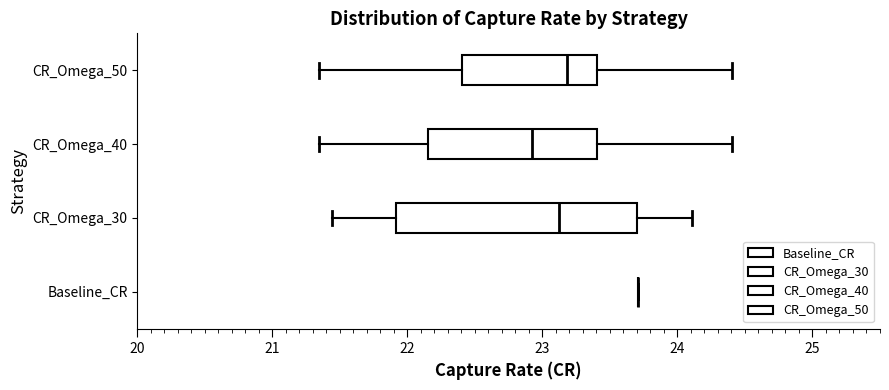

Comparing the boxes themselves (not the whiskers), which one is the widest?

CR_Omega_30